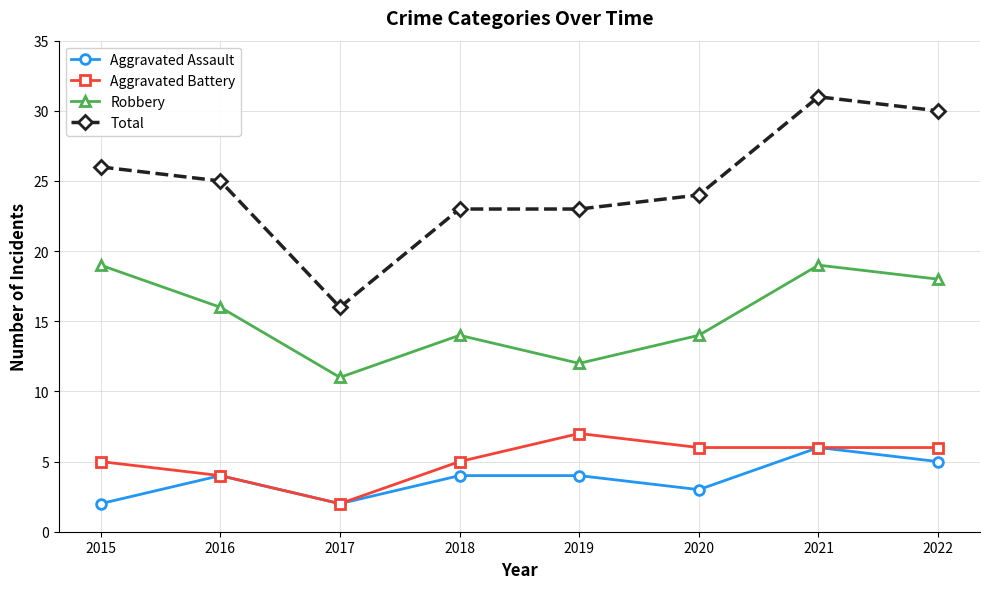

Is it true that Robbery equals 16 at 2016?

True